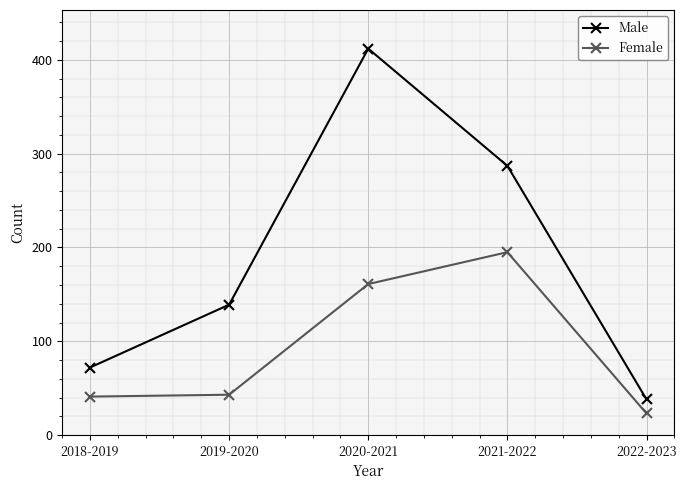

What is the spread (max minus min) of values at 2022-2023?

15